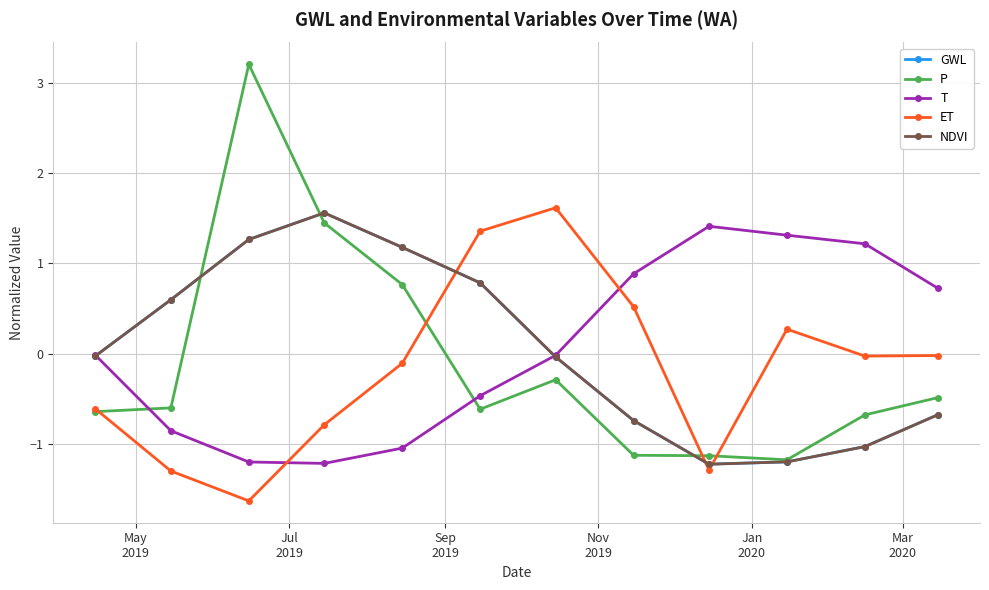

Does the chart have visible grid lines?

Yes